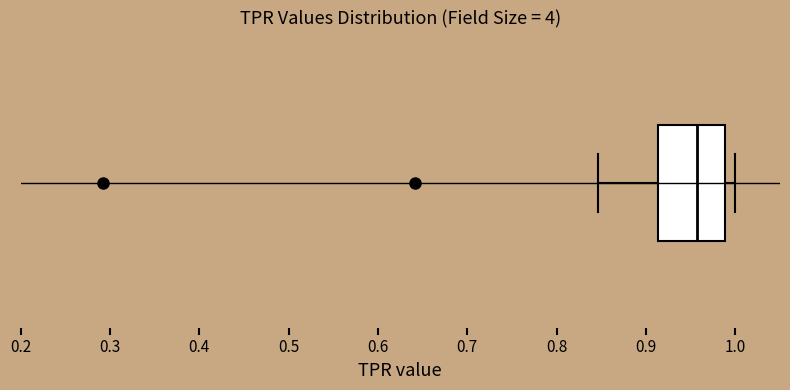

Transcribe this box plot: give where the median line is, the range the box spans, and where the two whiskers end, as read against the x-axis. The values are not printed on the chart, so give them approximately, as read against the axis.

median 0.96, box 0.91 to 0.99, whiskers 0.85 to 1.00